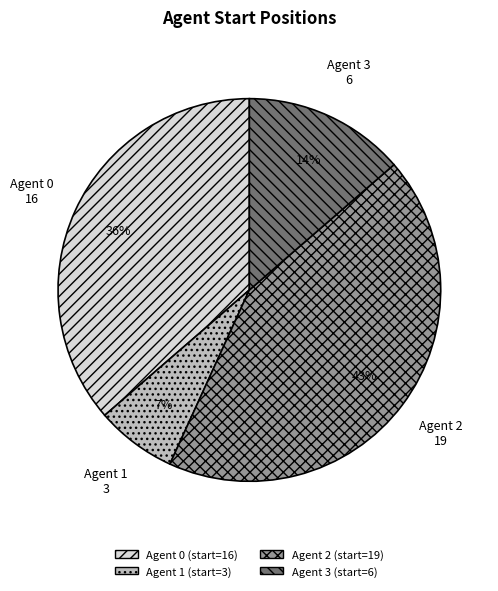

How many segments does this pie chart have?

4